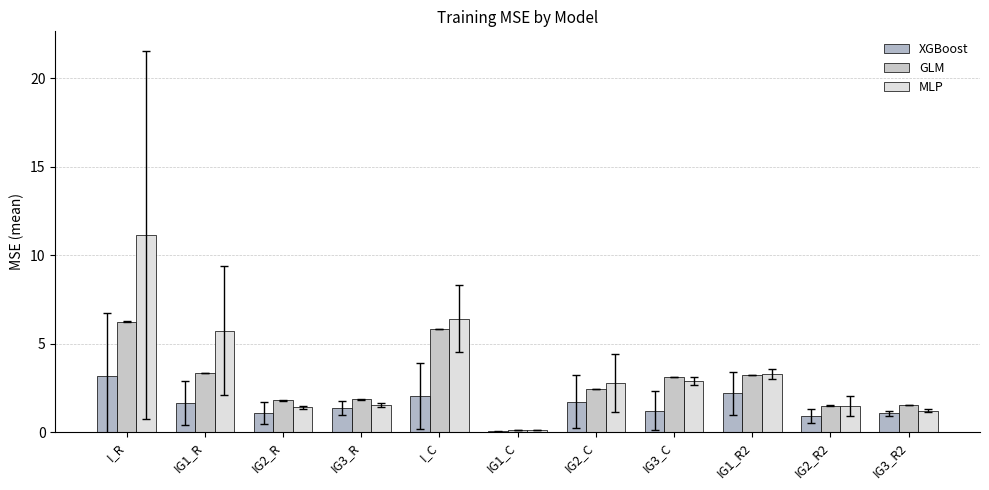

How many categories are shown in the chart?

11